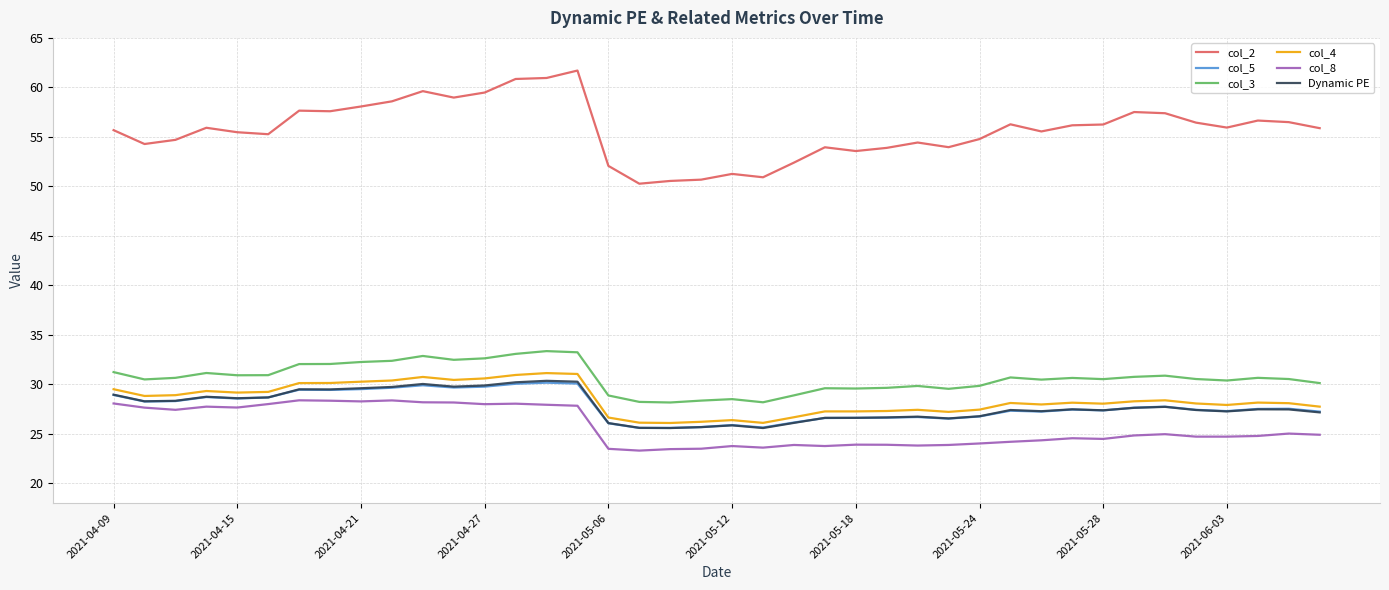

What is the maximum value shown in the chart?

61.7